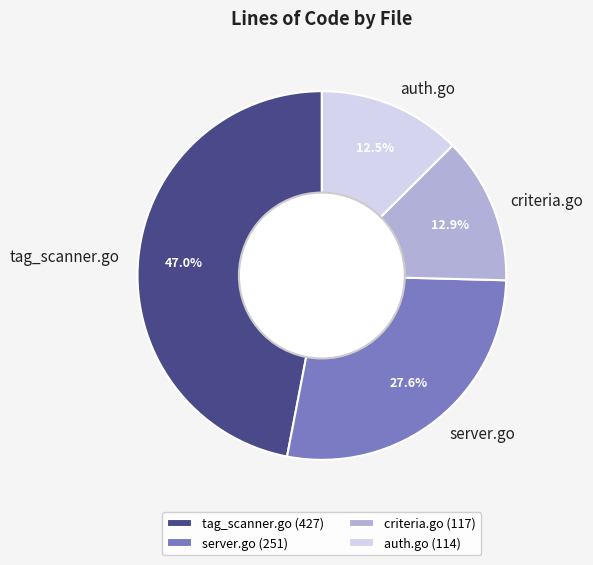

True or false: tag_scanner.go accounts for 53% of the total.

False